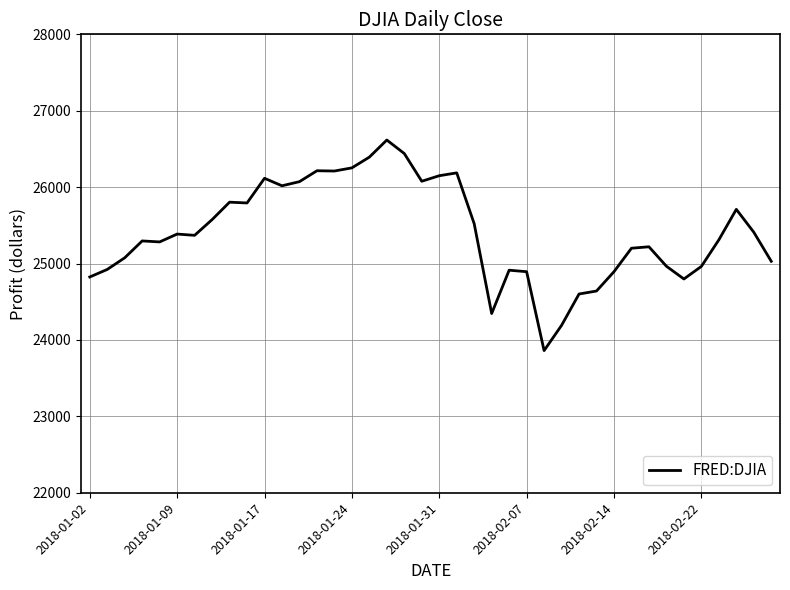

What is the greatest value displayed?

26616.7